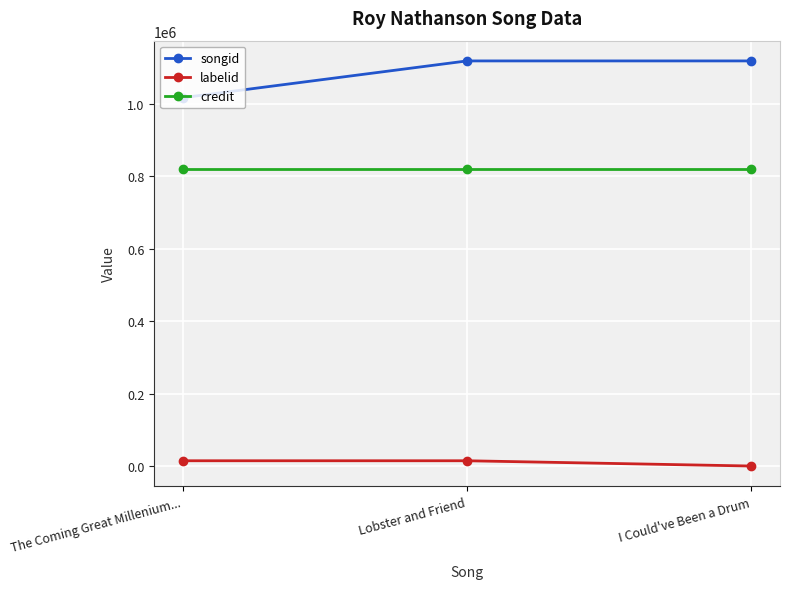

What is the label of the 3rd point from the left?

I Could've Been a Drum